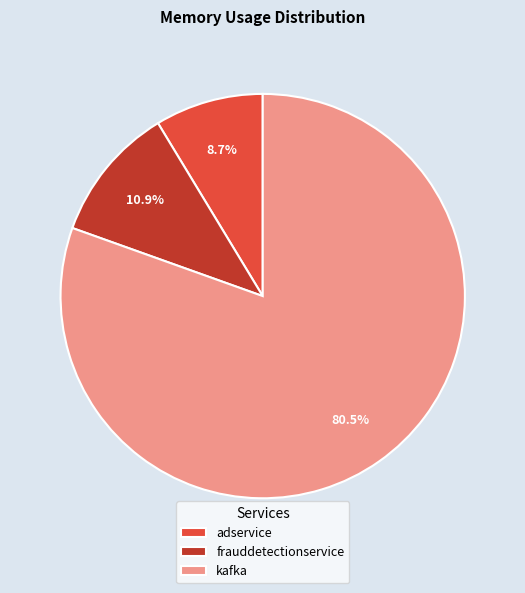

How many segments does this pie chart have?

3